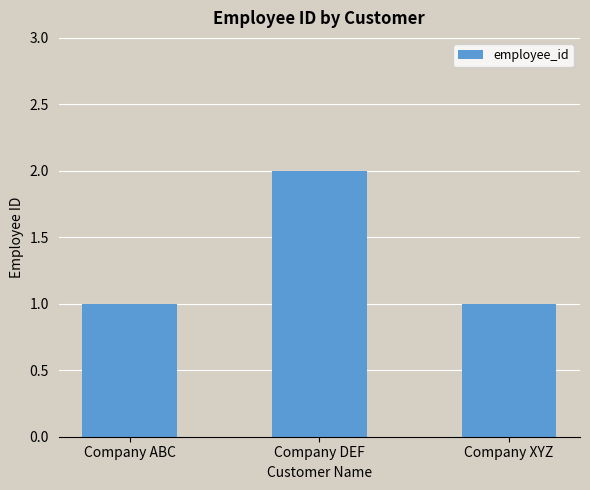

How many distinct data groups are displayed?

1